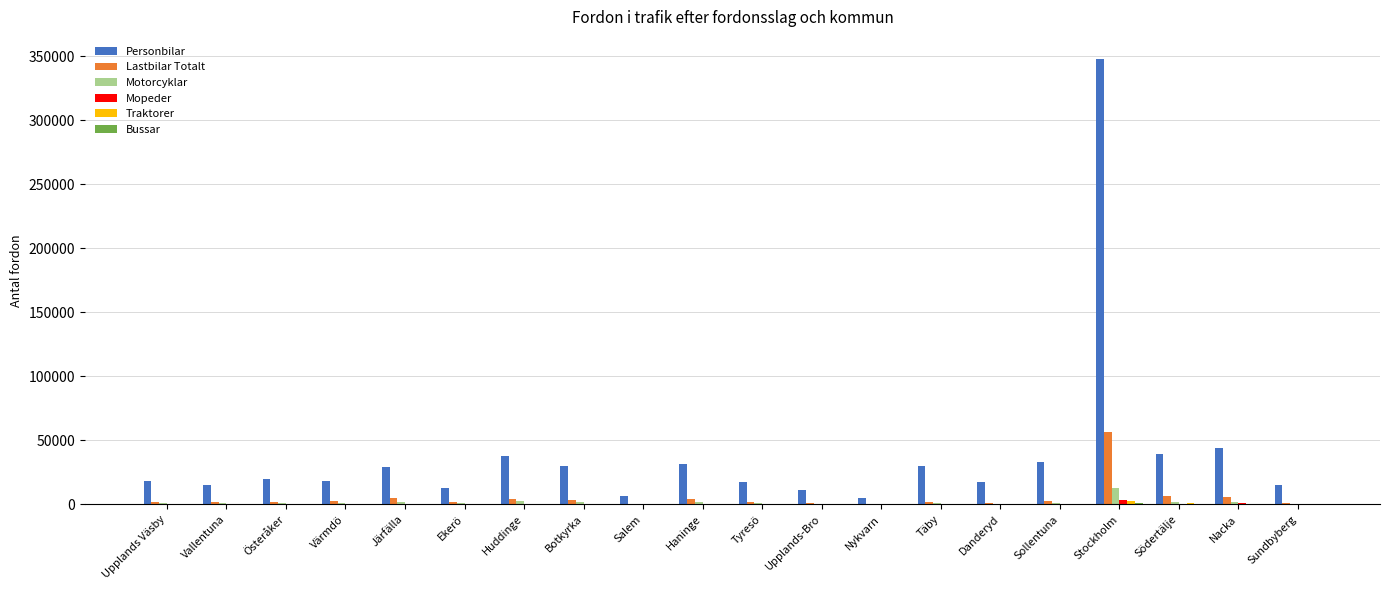

What is the greatest value displayed?

347625